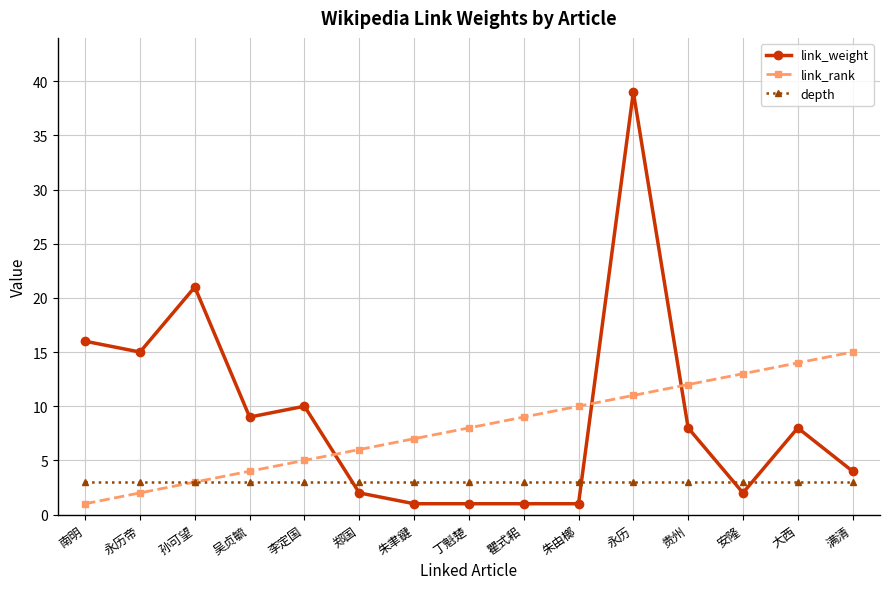

Between 朱由榔 and 永历, which series saw the biggest shift?

link_weight